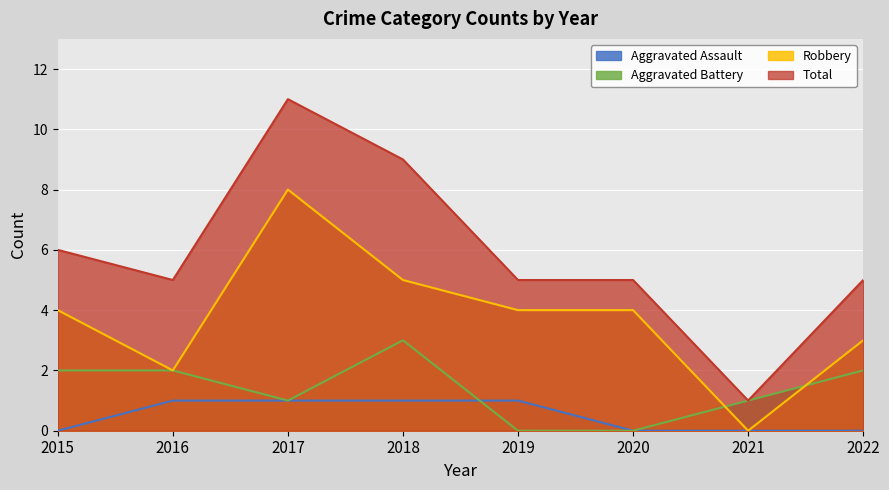

The value of Total at 2019 is 5. True or false?

True